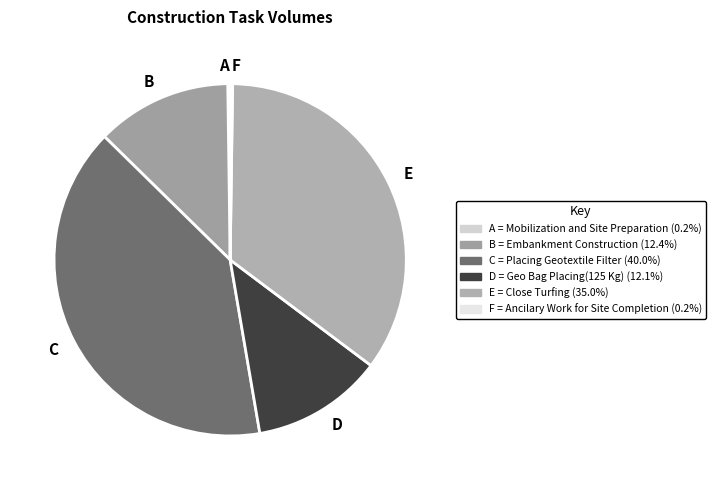

Which has a higher value, C or B?

C